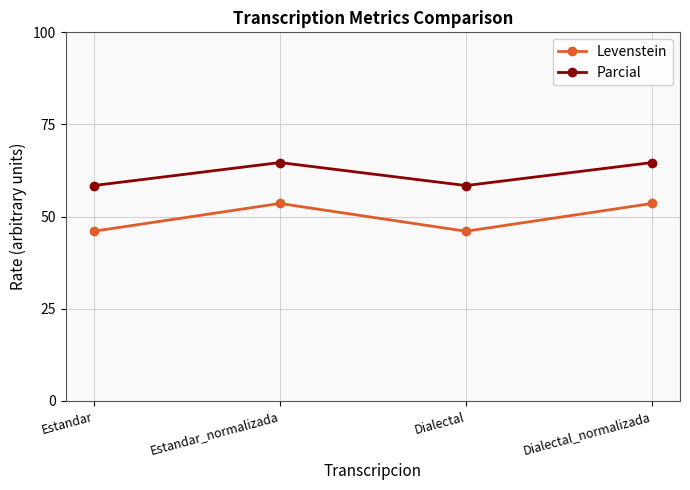

What is the total value across all series at Estandar_normalizada?

118.2